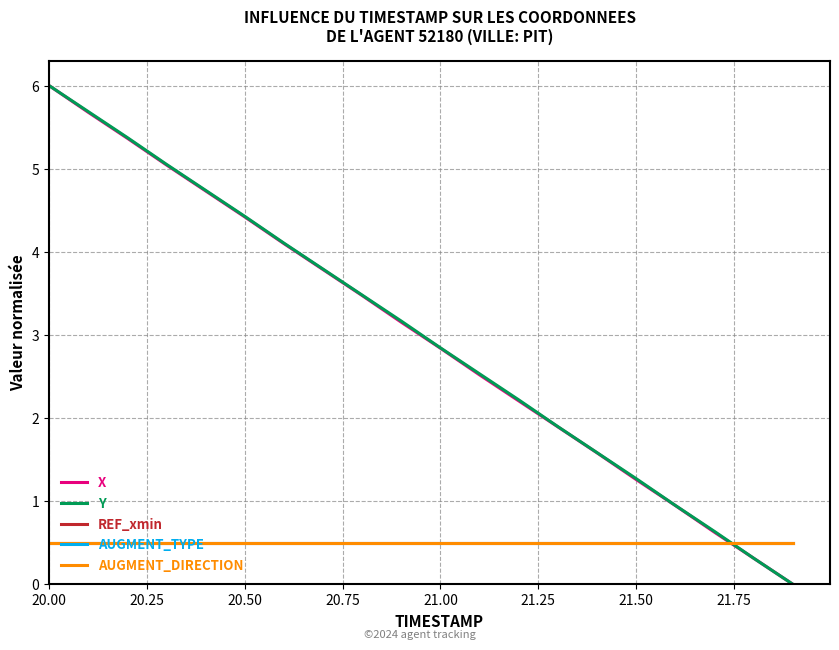

Is this an area chart (filled region under the line)?

No